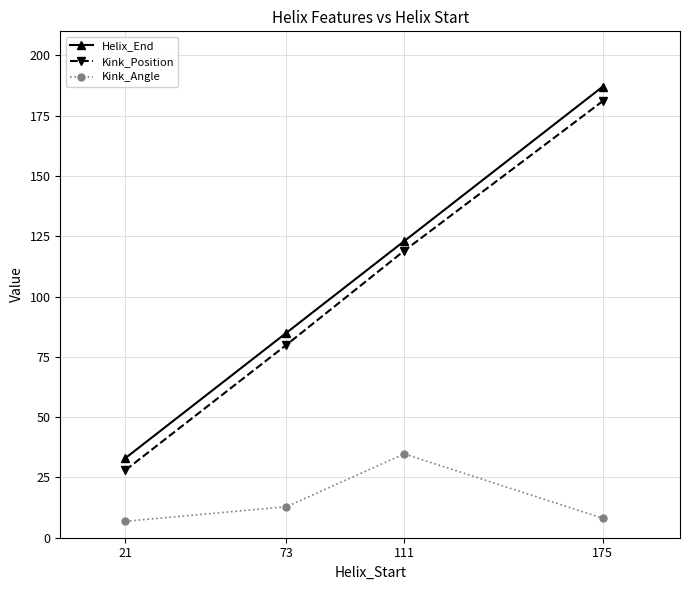

What is the spread (max minus min) of values at 73?

72.1